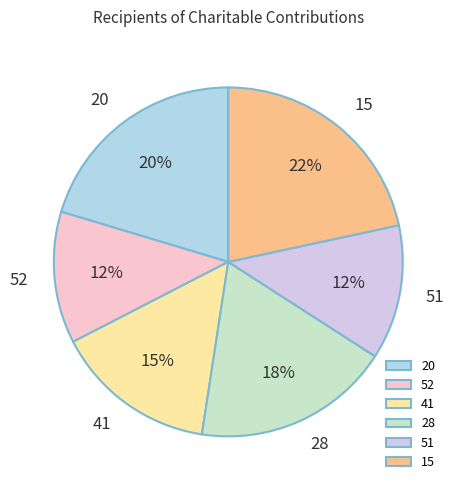

How many segments does this pie chart have?

6